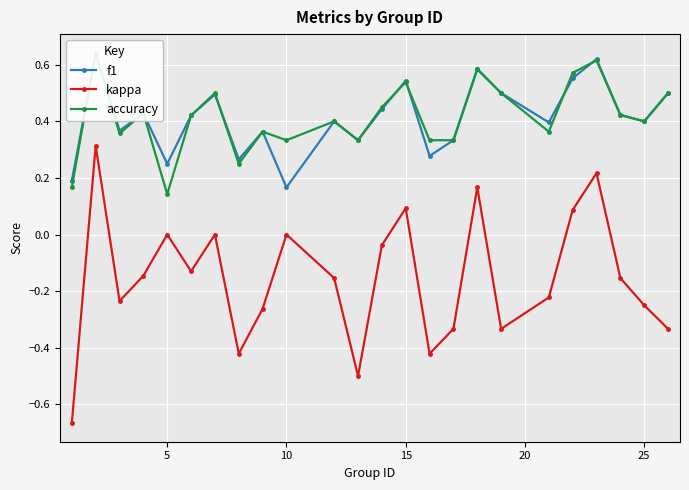

What is the maximum value for kappa?

0.3